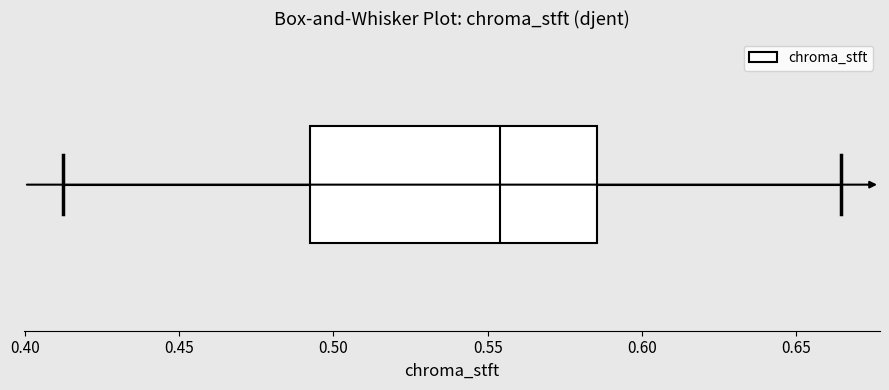

Transcribe this box plot: give where the median line is, the range the box spans, and where the two whiskers end, as read against the x-axis. The values are not printed on the chart, so give them approximately, as read against the axis.

median 0.555, box 0.490 to 0.585, whiskers 0.410 to 0.665